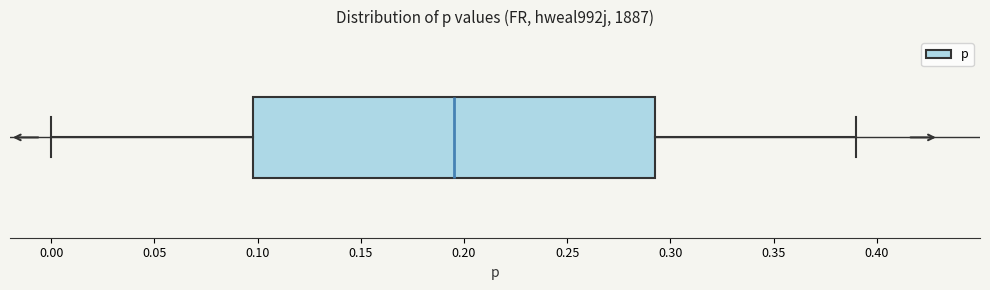

Where does the right whisker of the box end on the x-axis? The values are not printed on the chart, so give them approximately, as read against the axis.

0.390